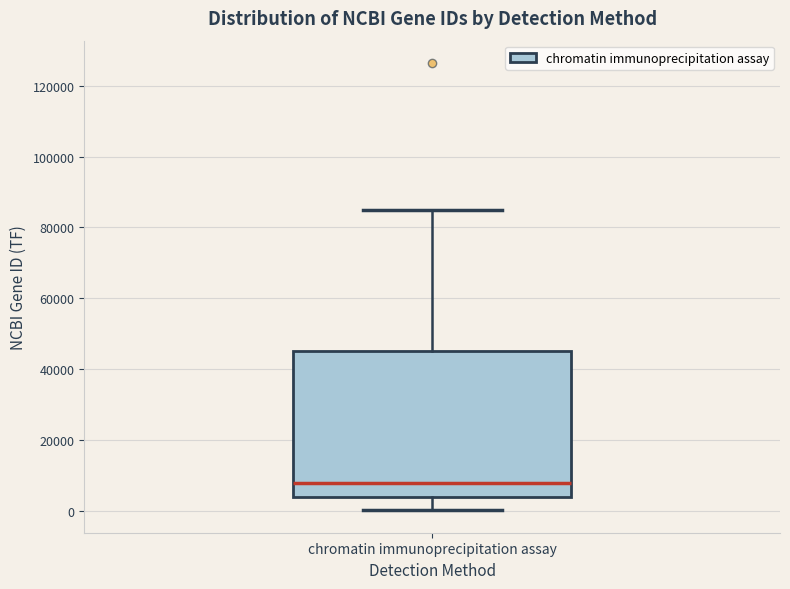

Transcribe this box plot: give where the median line is, the range the box spans, and where the two whiskers end, as read against the y-axis. The values are not printed on the chart, so give them approximately, as read against the axis.

median 8000, box 4000 to 46000, whiskers 0 to 84000